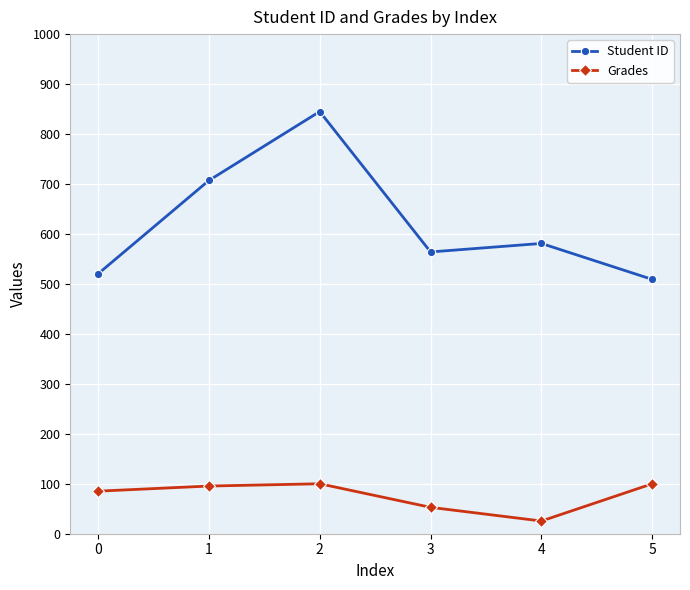

True or false: Grades and Student ID cross at least once.

False